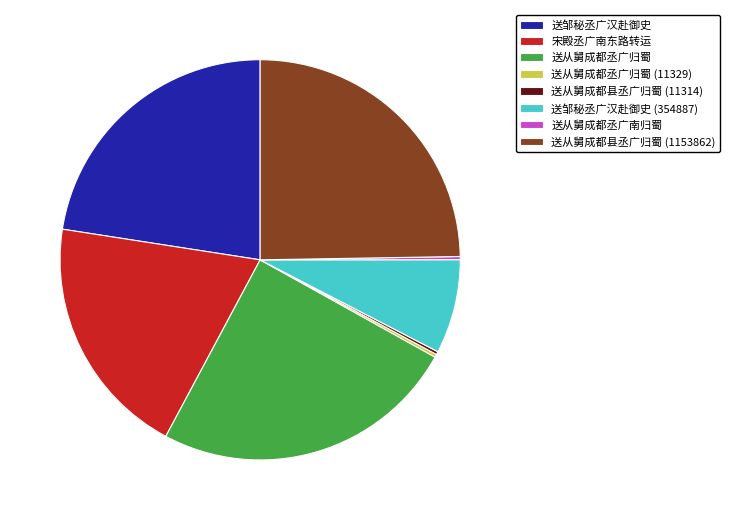

Approximately how many times larger is the value at 宋殿丞广南东路转运 compared to 送从舅成都丞广归蜀?

0.8